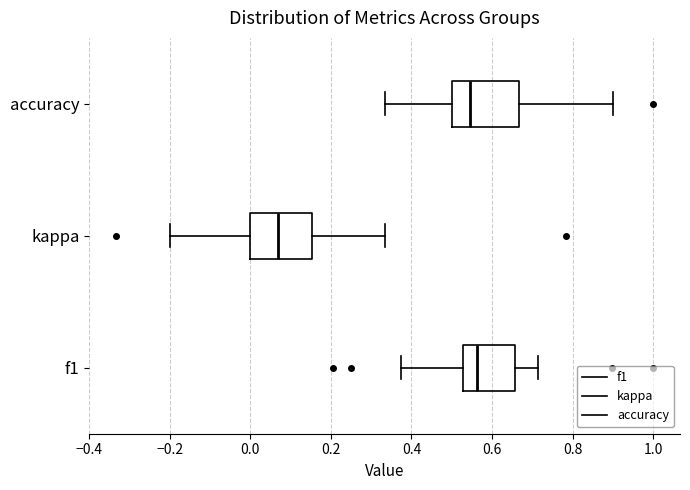

Where is the right edge of the box for accuracy on the x-axis? The values are not printed on the chart, so give them approximately, as read against the axis.

0.66